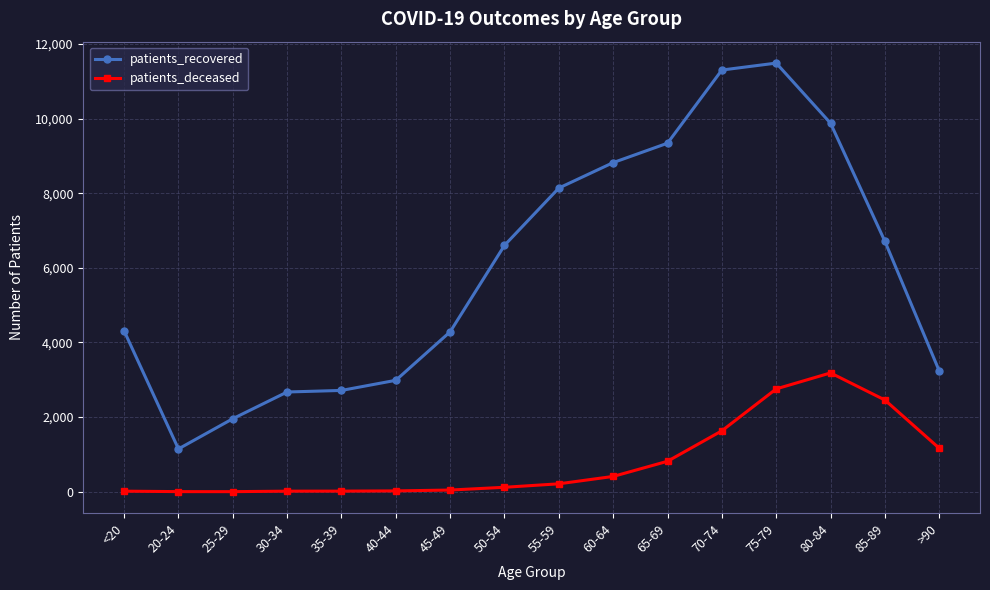

What is the average value of the patients_deceased series?

805